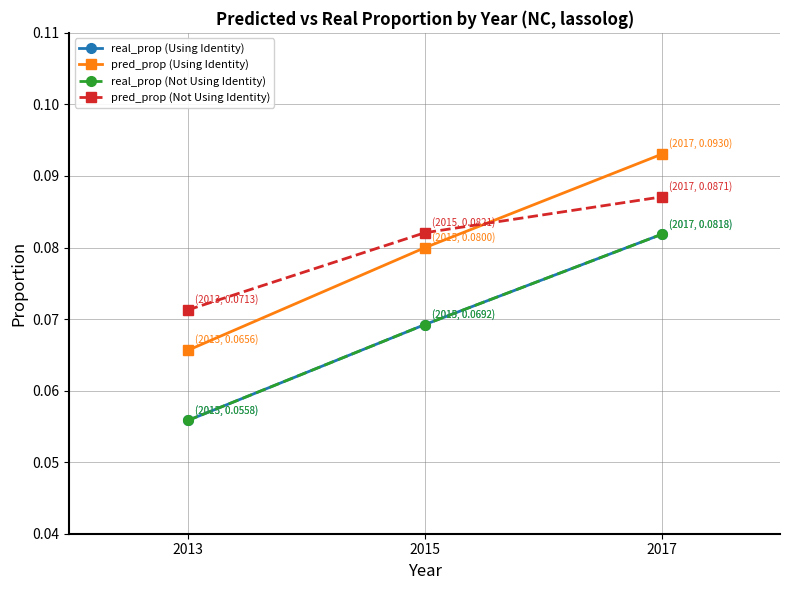

Which series has the largest total across all categories?

pred_prop (Not Using Identity)